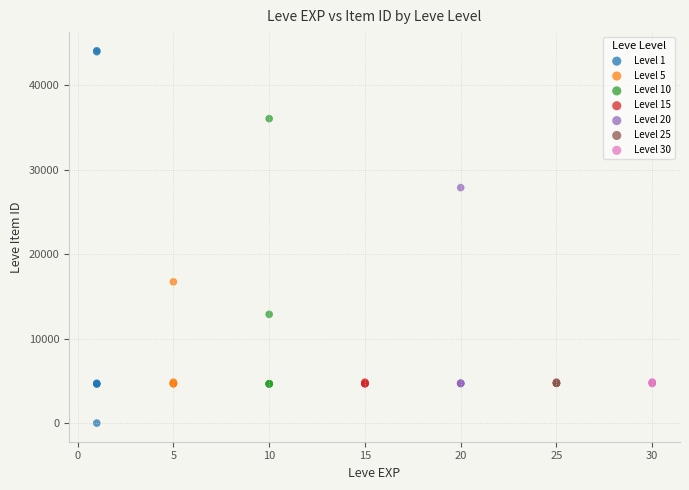

Which series contains the highest Y value?

Level 1